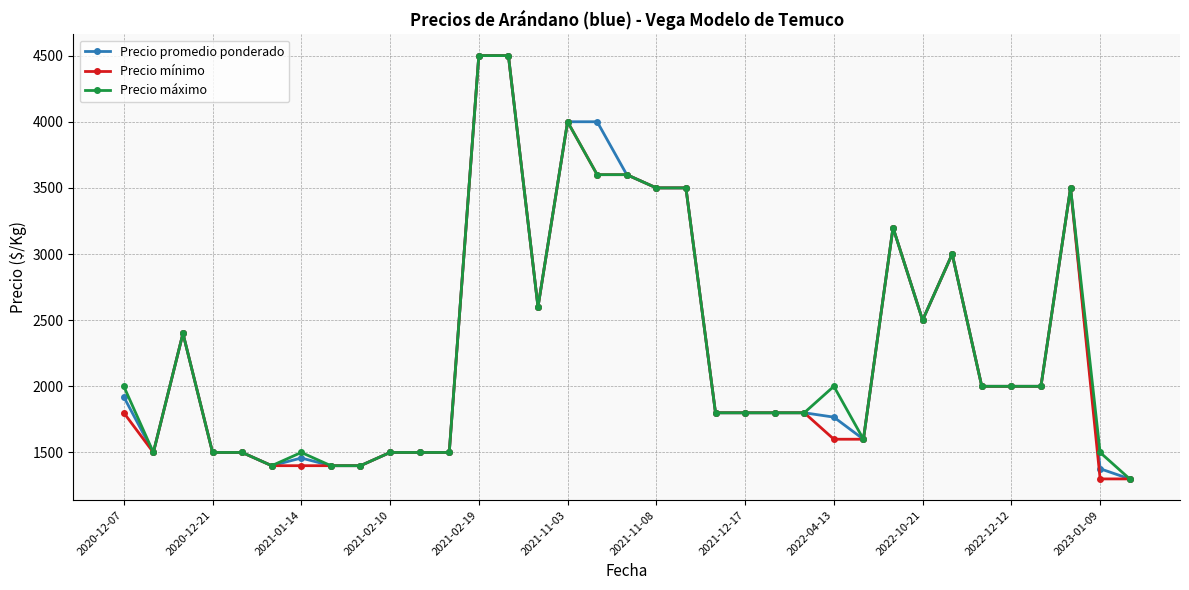

What is the minimum value for Precio mínimo?

1300